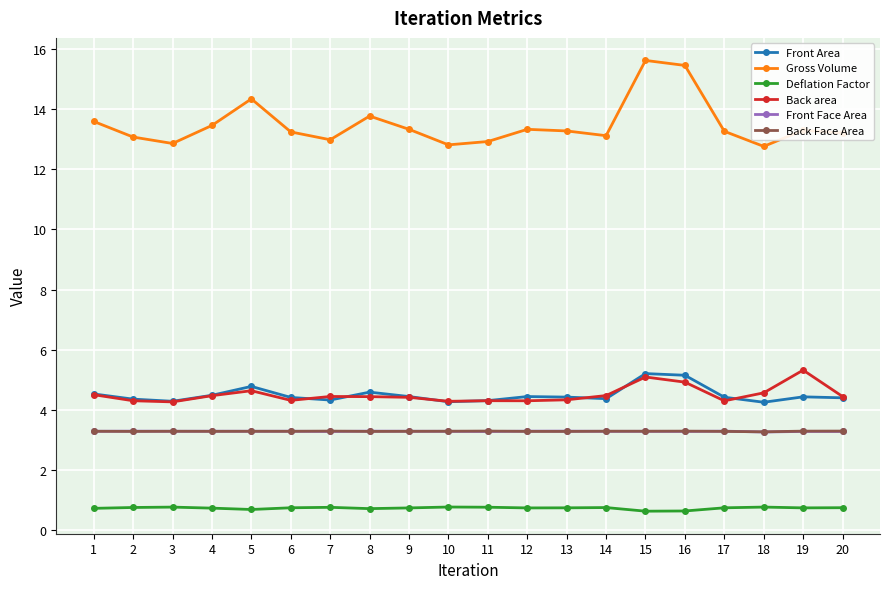

True or false: Front Area has more than 1 points higher than both neighbors.

True